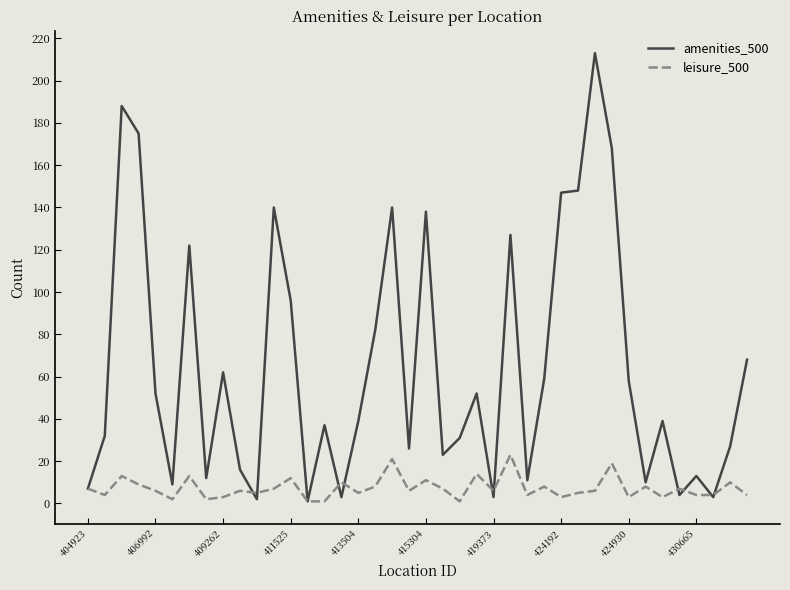

True or false: amenities_500 has more than 1 points higher than both neighbors.

True